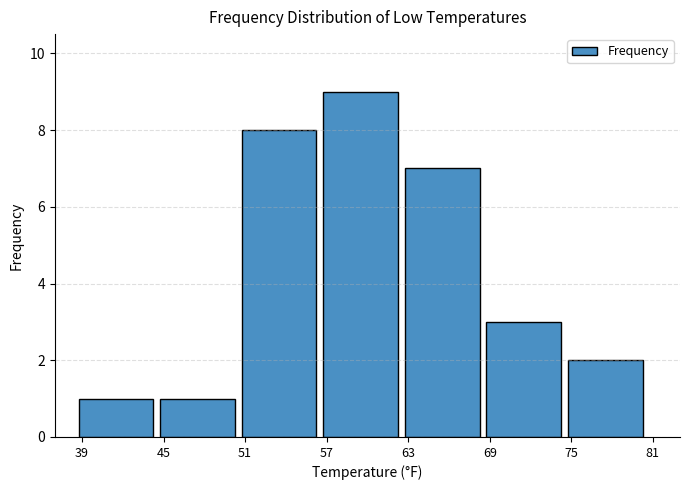

Reading left to right, what are all the values shown in this chart?

1	1	8	9	7	3	2